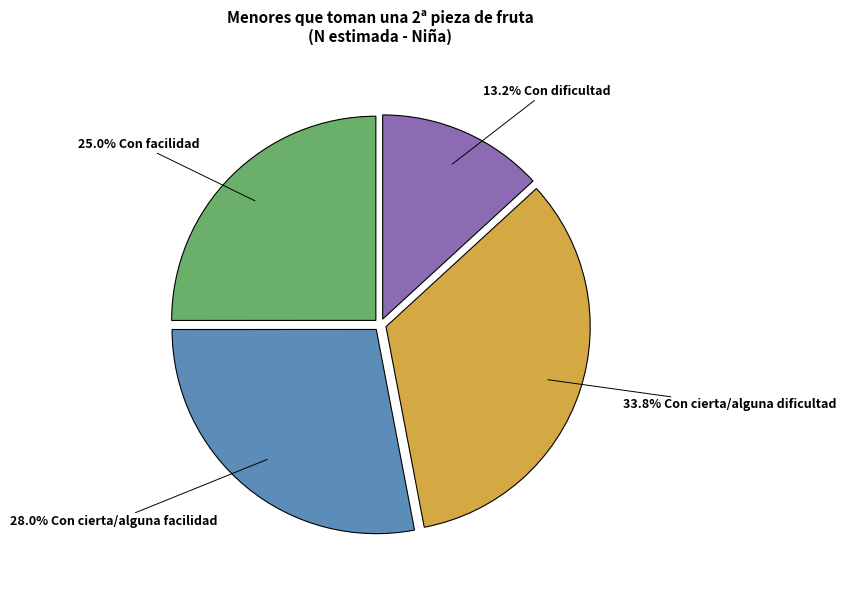

To the nearest percent, what is the average slice percentage?

25%